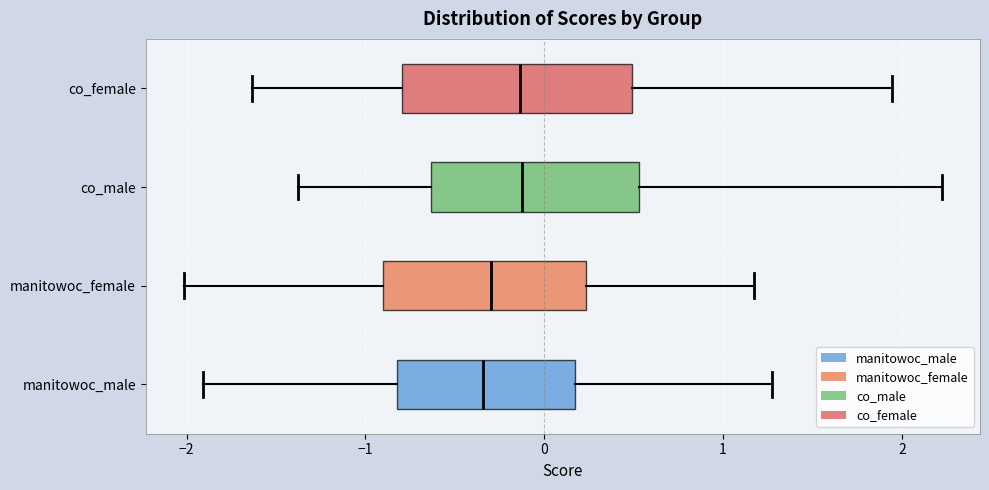

Reading bottom to top, transcribe this box plot: for each box, give where its median line is, the range the box spans, and where its two whiskers end, as read against the x-axis. The values are not printed on the chart, so give them approximately, as read against the axis.

manitowoc_male: median -0.3, box -0.8 to 0.2, whiskers -1.9 to 1.3
manitowoc_female: median -0.3, box -0.9 to 0.2, whiskers -2.0 to 1.2
co_male: median -0.1, box -0.6 to 0.5, whiskers -1.4 to 2.2
co_female: median -0.1, box -0.8 to 0.5, whiskers -1.6 to 1.9